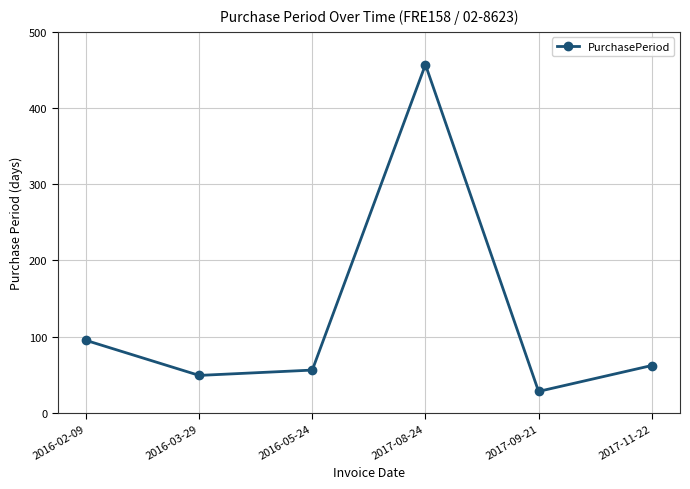

True or false: the data has more than 1 interior local peaks.

False